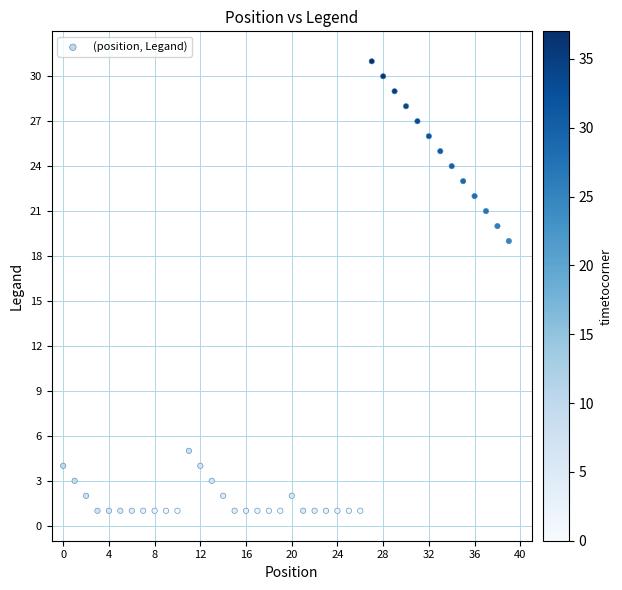

What is the range of Y values (max minus min)?

30